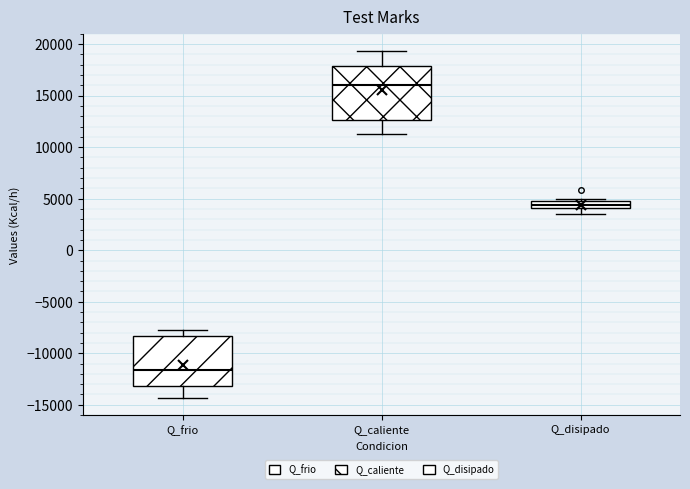

Where does the median line of the box for Q_frio sit on the y-axis? The values are not printed on the chart, so give them approximately, as read against the axis.

-11500